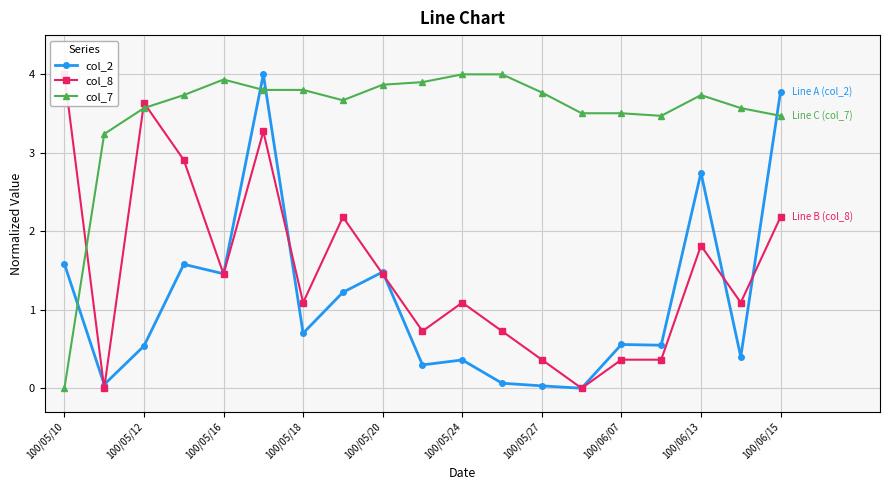

True or false: col_8 has a value of 1.9 at 13.

False